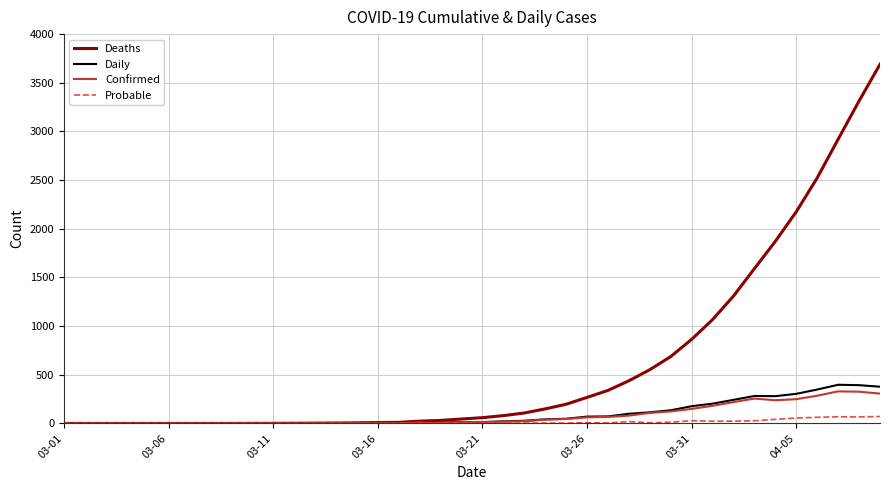

Which series has the largest total across all categories?

Deaths